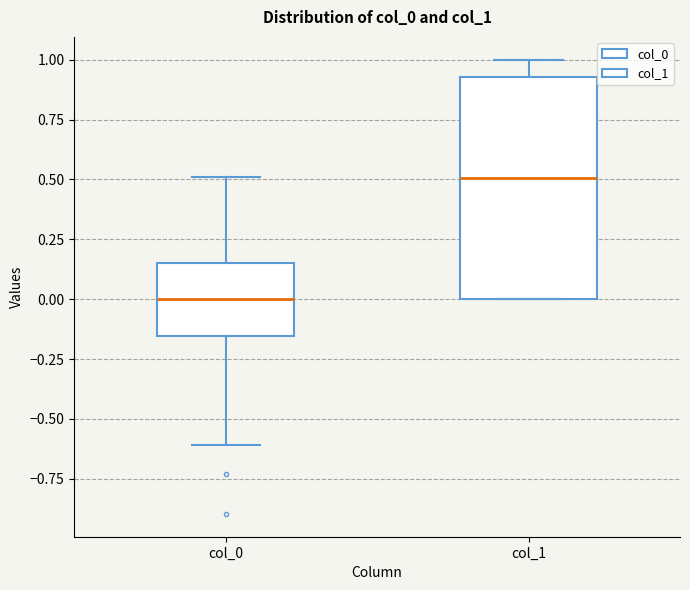

Where does the lower whisker of the box for col_0 end on the y-axis? The values are not printed on the chart, so give them approximately, as read against the axis.

-0.60